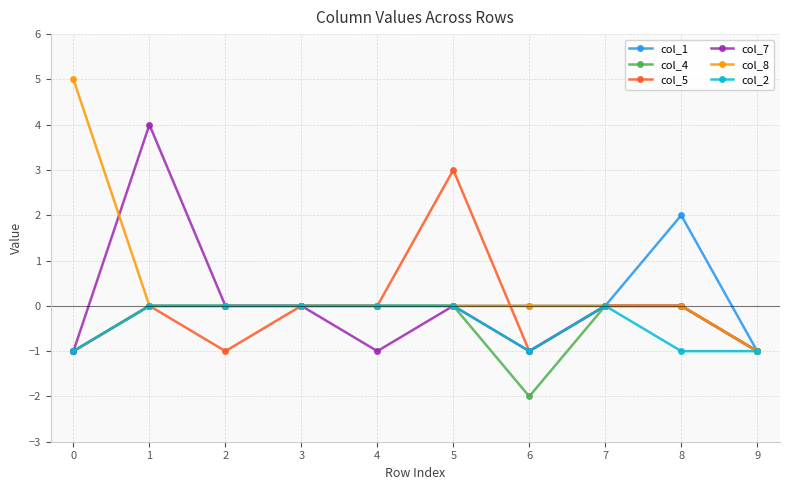

What is the difference between the highest and lowest values at 2?

1